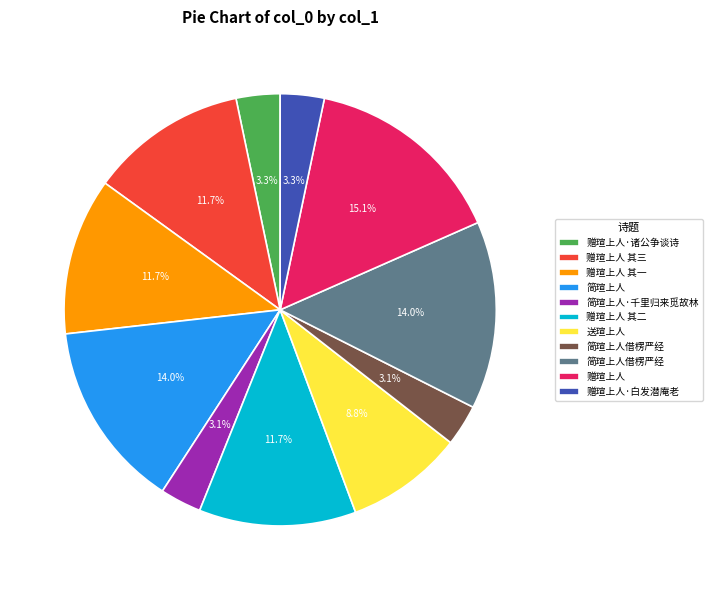

Does any single category account for the majority?

No